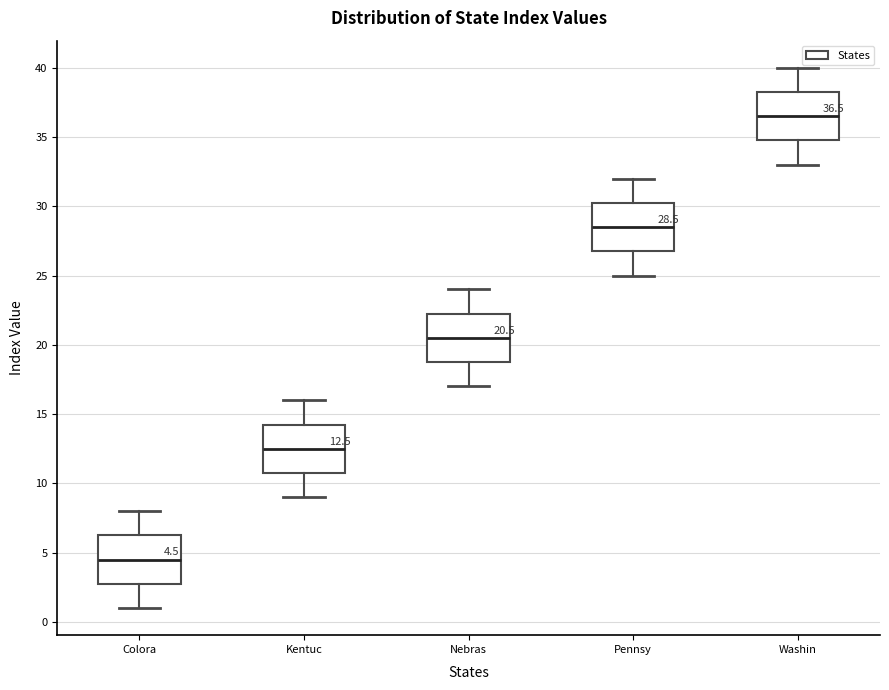

Which box has the lowest median line?

Colora